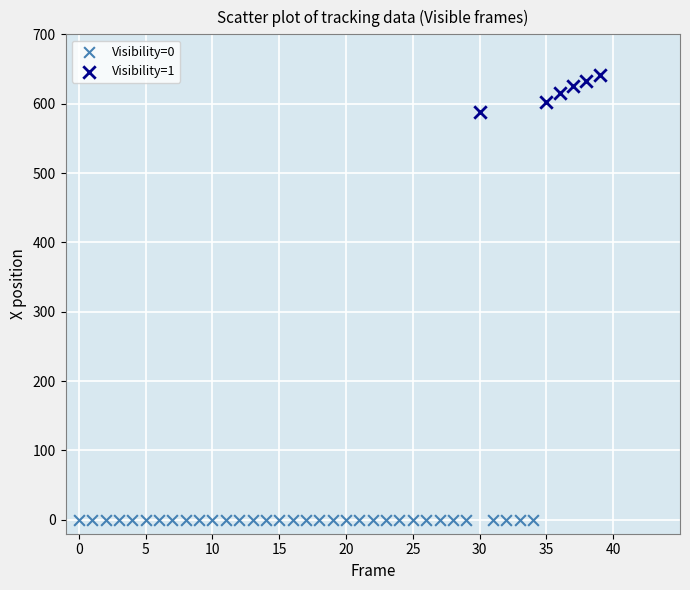

Which series reaches the maximum Y coordinate?

Visibility=1